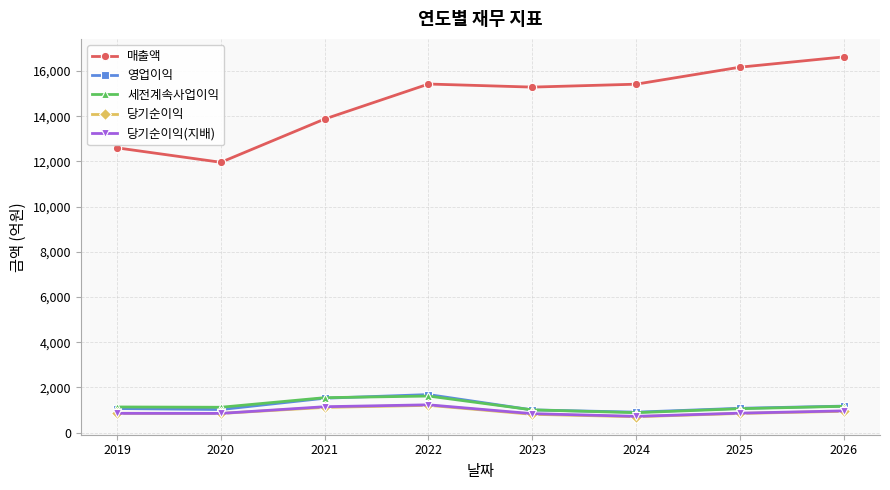

In 세전계속사업이익, how many points are lower than both neighbors (excluding endpoints)?

2